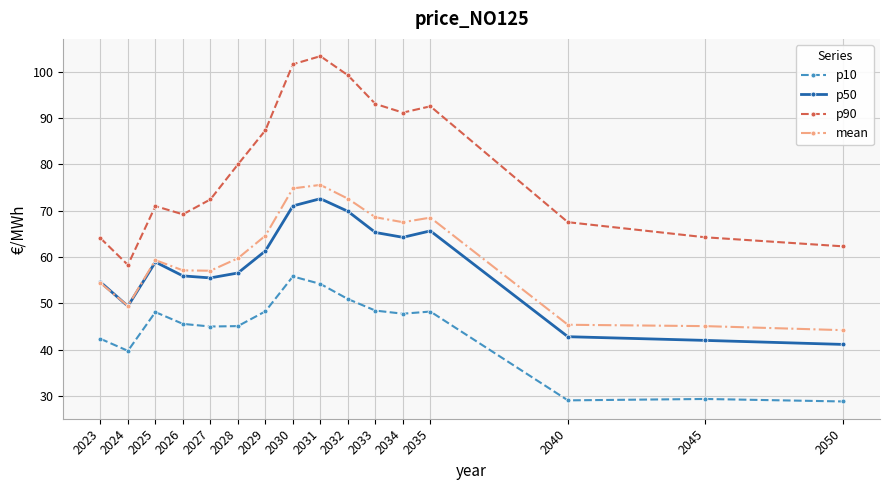

True or false: p90 and p10 intersect in this chart.

False